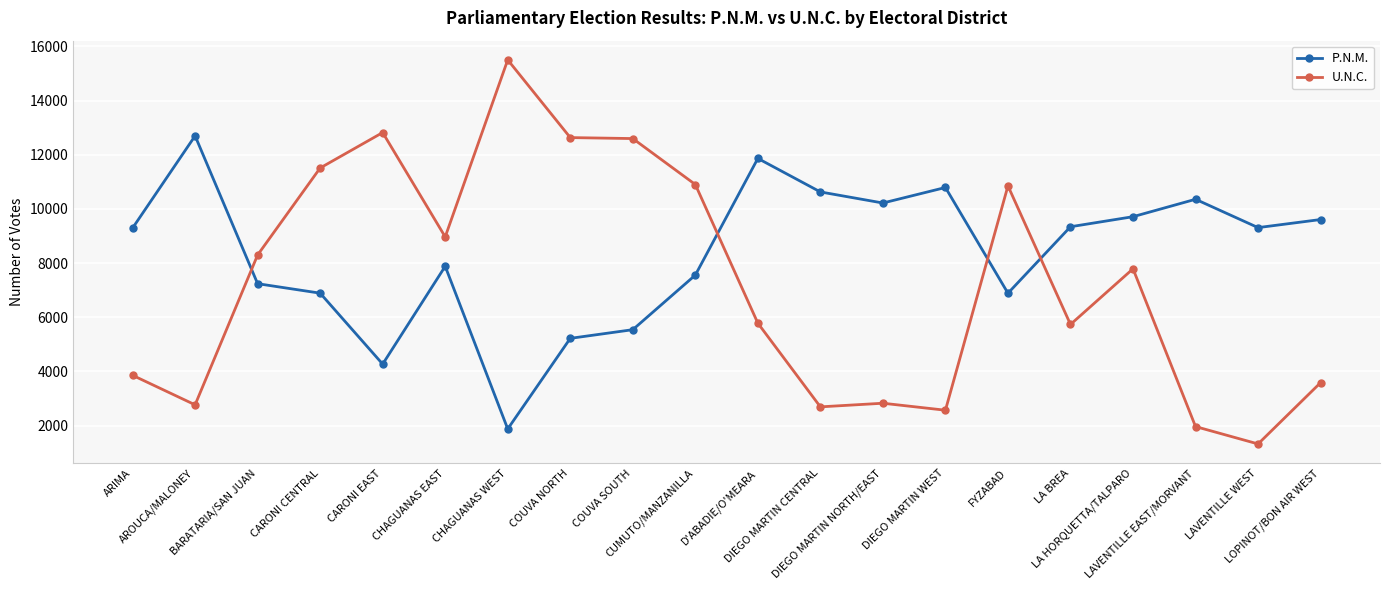

Is it true that P.N.M. equals 2467 at CHAGUANAS EAST?

False